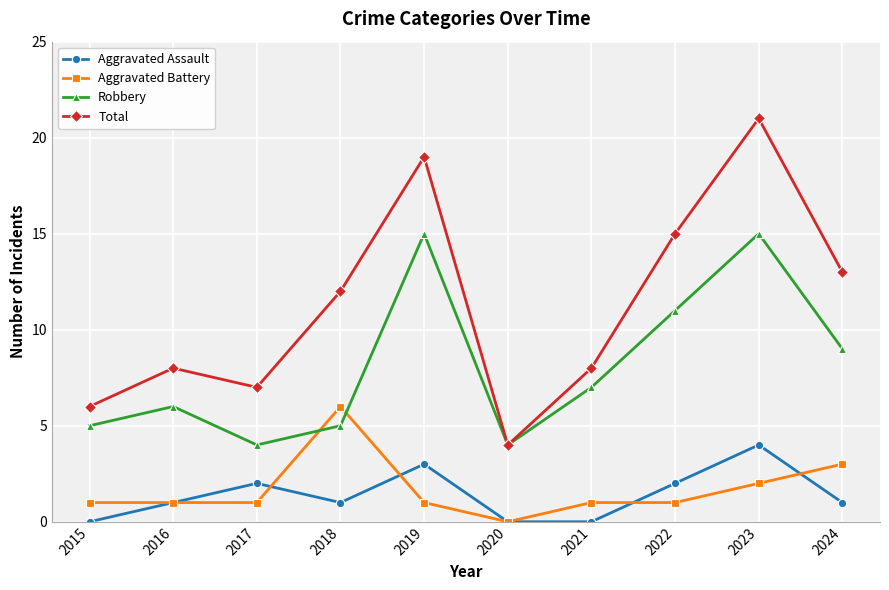

At which category does Aggravated Assault reach its first local peak?

2017